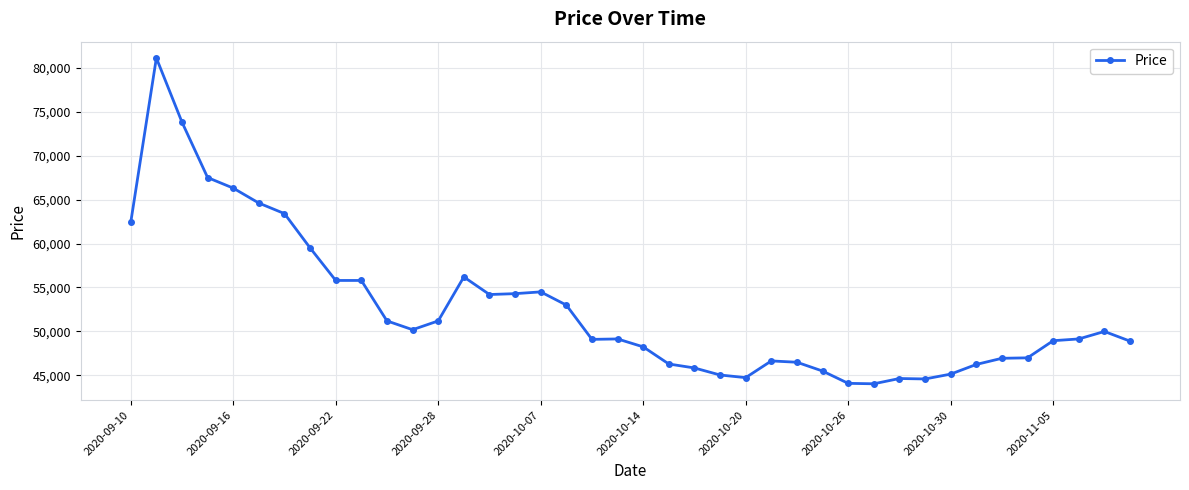

What is the average value?

52546